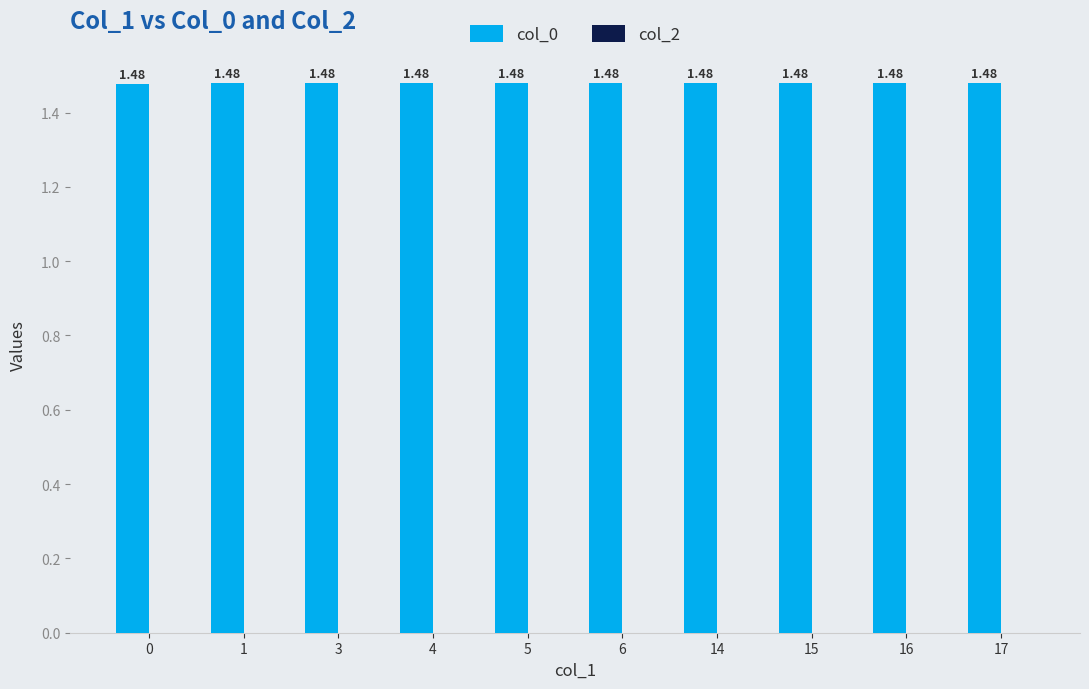

Count the number of categories in the chart.

10